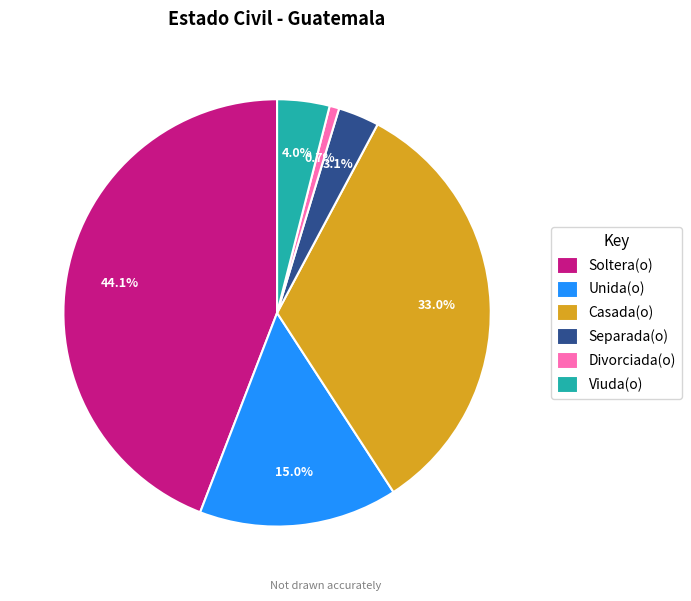

To the nearest percent, what is the average slice percentage?

17%